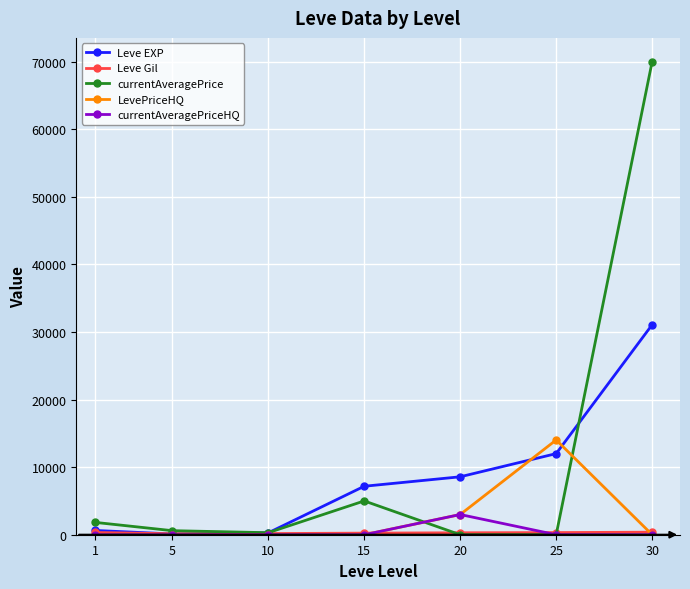

Which series changed the most between 1 and 15?

Leve EXP